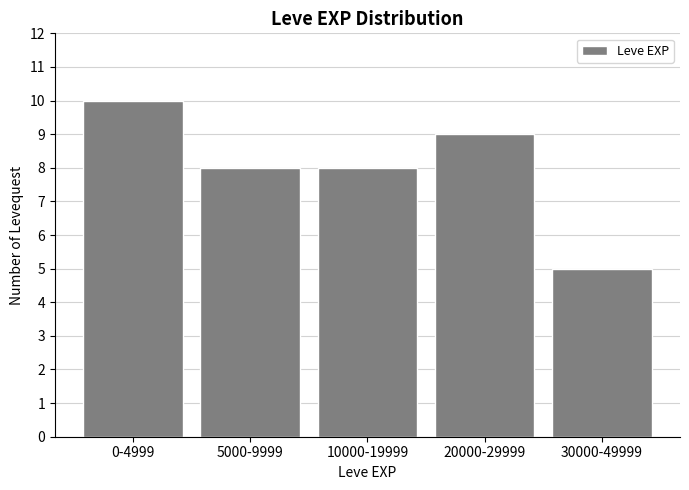

Reading left to right, transcribe all the data shown in this chart.

0-4999=10	5000-9999=8	10000-19999=8	20000-29999=9	30000-49999=5